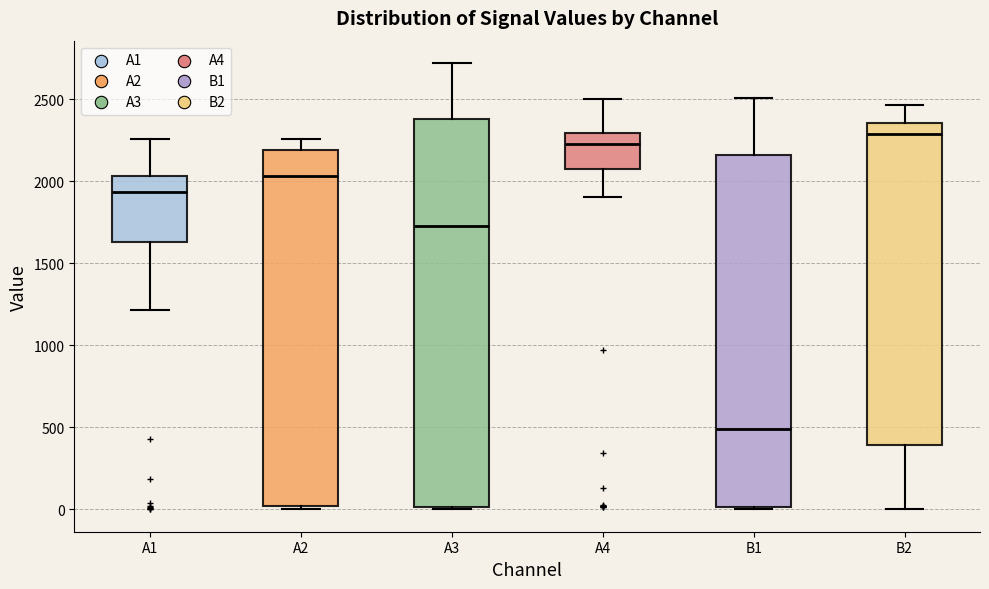

Which box has the highest median line?

B2